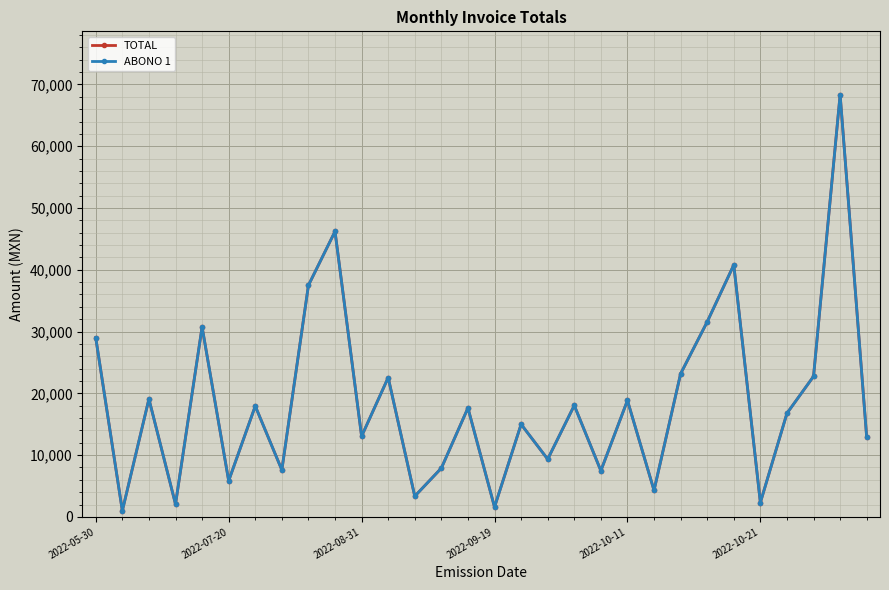

Is this an area chart (filled region under the line)?

No